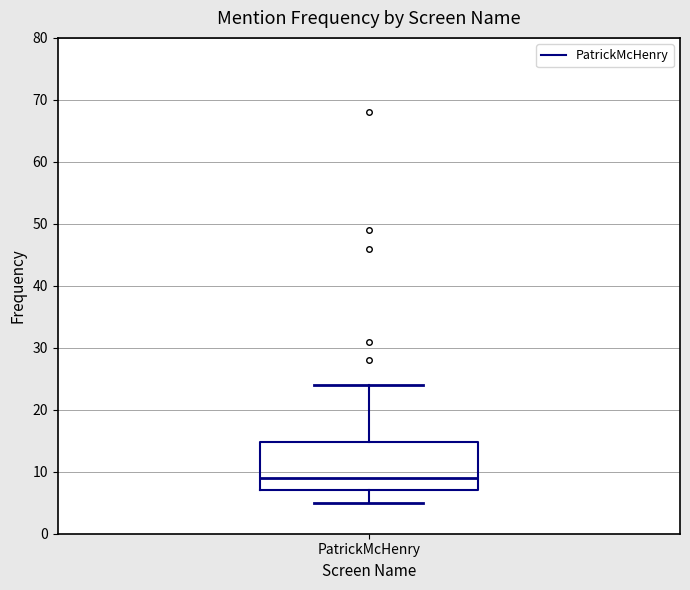

Transcribe this box plot: give where the median line is, the range the box spans, and where the two whiskers end, as read against the y-axis. The values are not printed on the chart, so give them approximately, as read against the axis.

median 9, box 7 to 15, whiskers 5 to 24